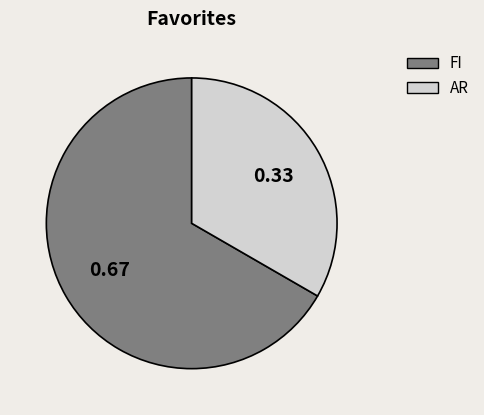

Which category has the biggest portion of the pie?

FI